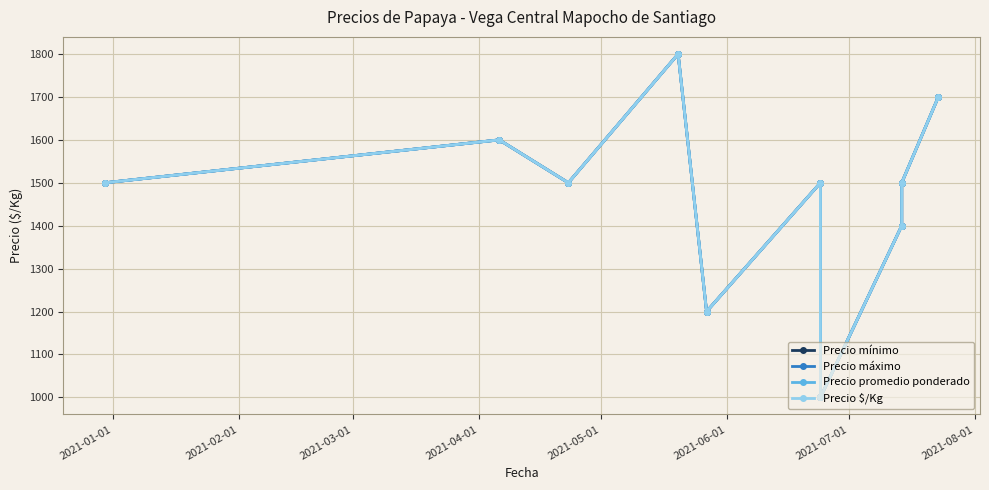

True or false: Precio mínimo and Precio máximo intersect in this chart.

False